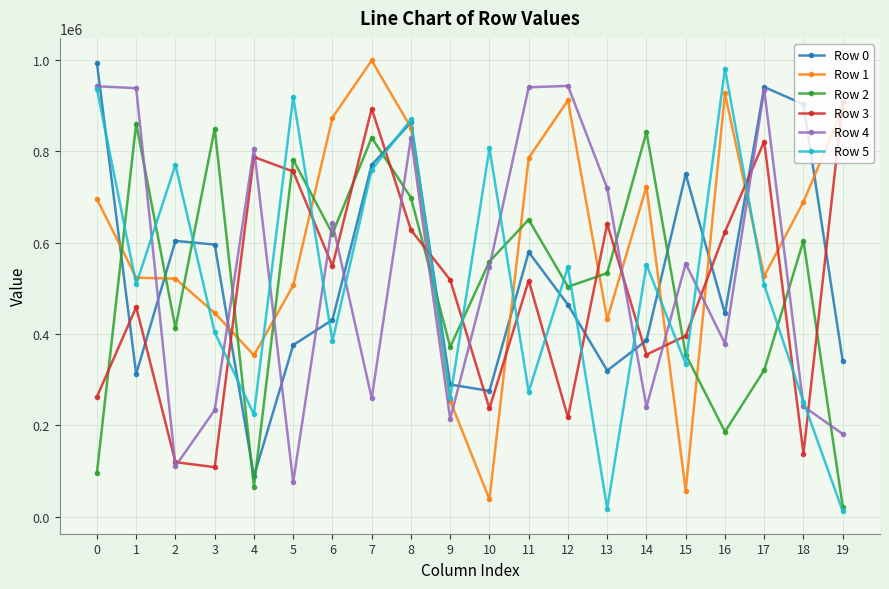

What is the maximum value for Row 1?

998541